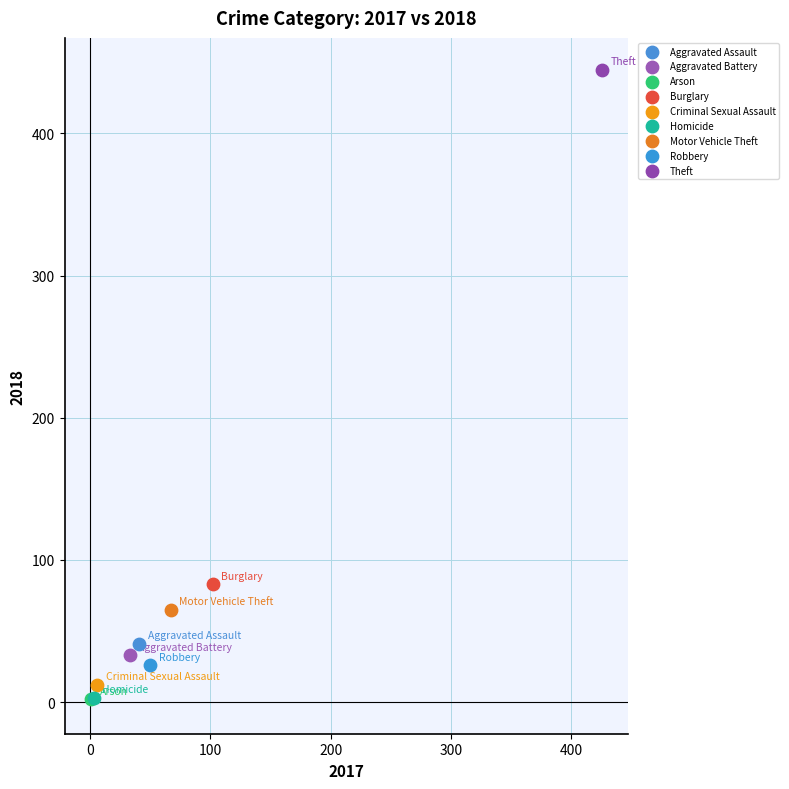

What are all the series names shown in the legend?

Aggravated Assault, Aggravated Battery, Arson, Burglary, Criminal Sexual Assault, Homicide, Motor Vehicle Theft, Robbery, Theft